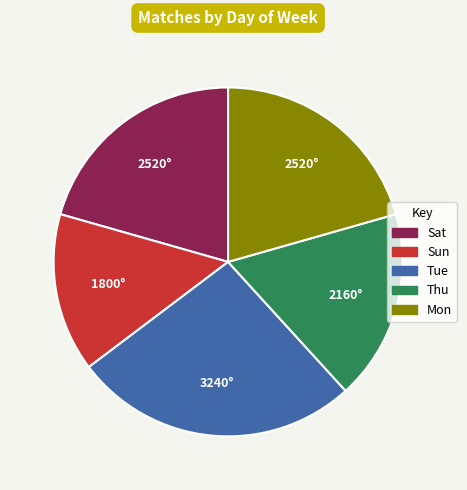

Is there a majority slice in this chart?

No